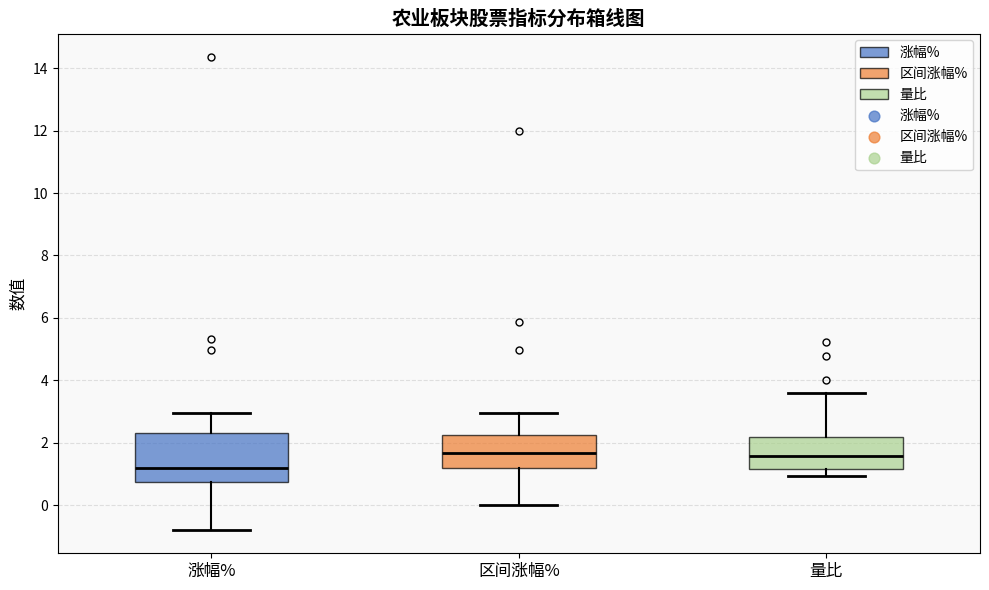

Where is the lower edge of the box for 涨幅% on the y-axis? The values are not printed on the chart, so give them approximately, as read against the axis.

0.8